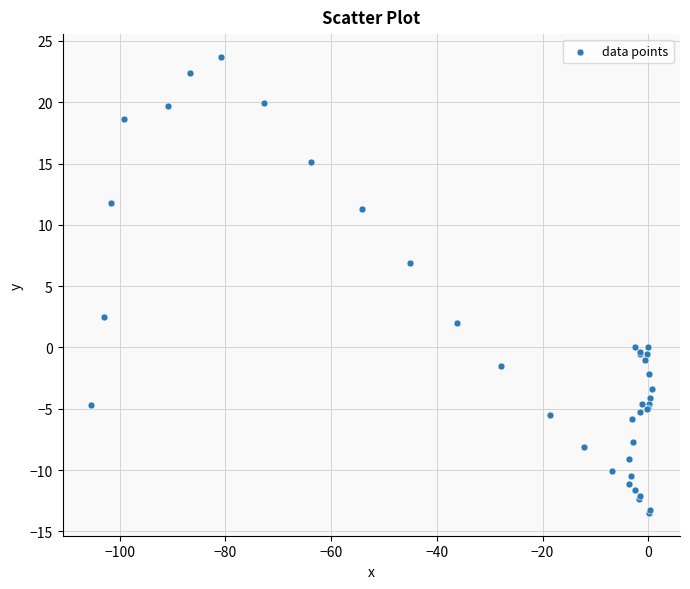

What Y value in the scatter plot is closest to 5?

6.9